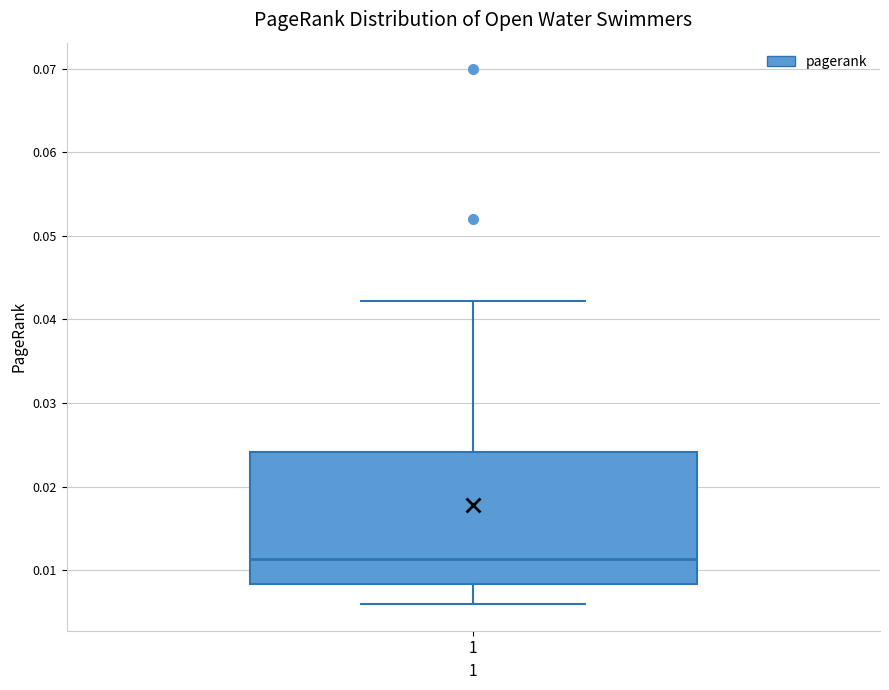

Transcribe this box plot: give where the median line is, the range the box spans, and where the two whiskers end, as read against the y-axis. The values are not printed on the chart, so give them approximately, as read against the axis.

median 0.011, box 0.008 to 0.024, whiskers 0.006 to 0.042